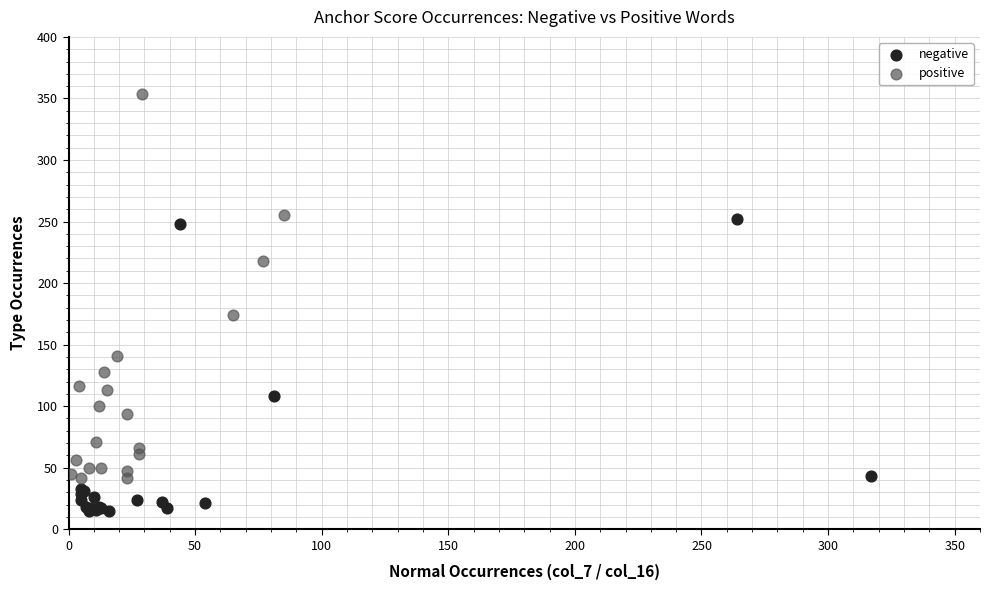

Which series reaches the minimum Y coordinate?

negative